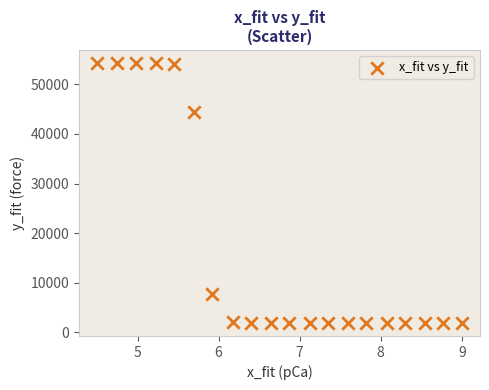

What Y value in the scatter plot is closest to 28089?

44384.0